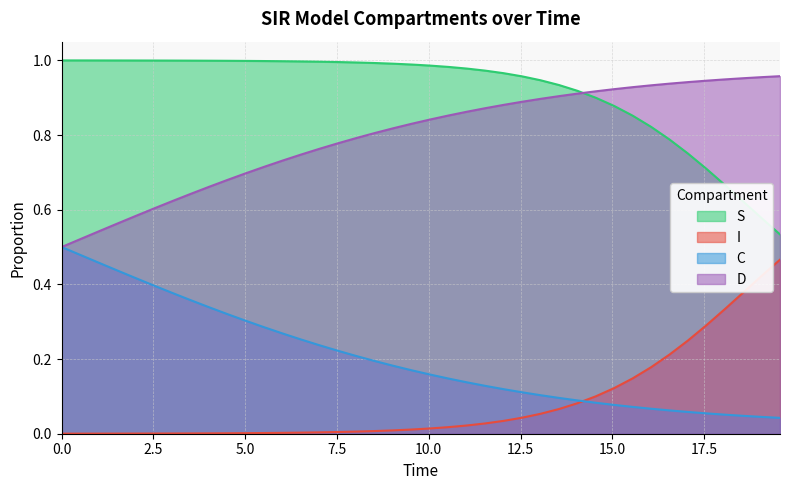

True or false: D and C cross at least once.

False